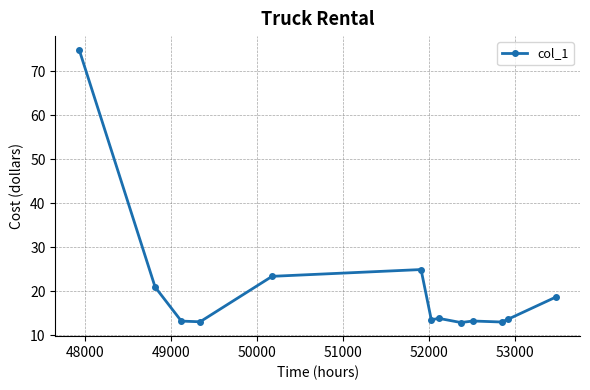

What is the smallest value displayed?

12.9